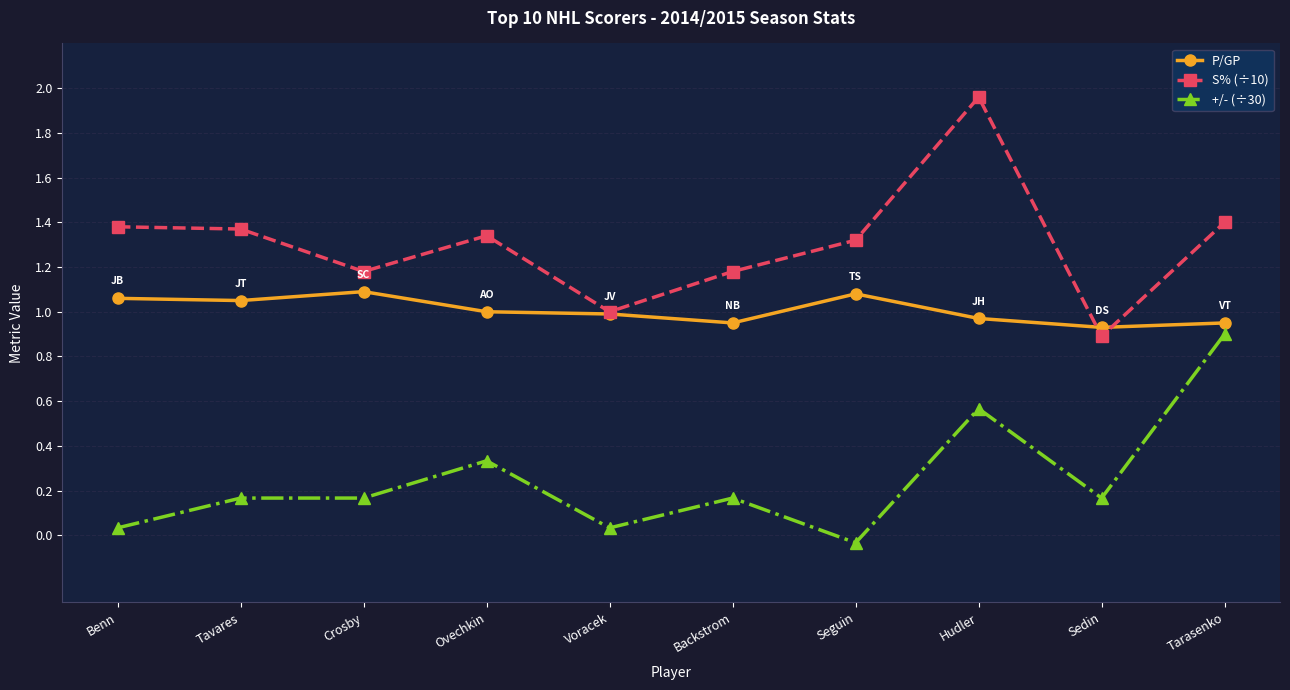

At which category does S% (÷10) reach its first local valley?

Crosby